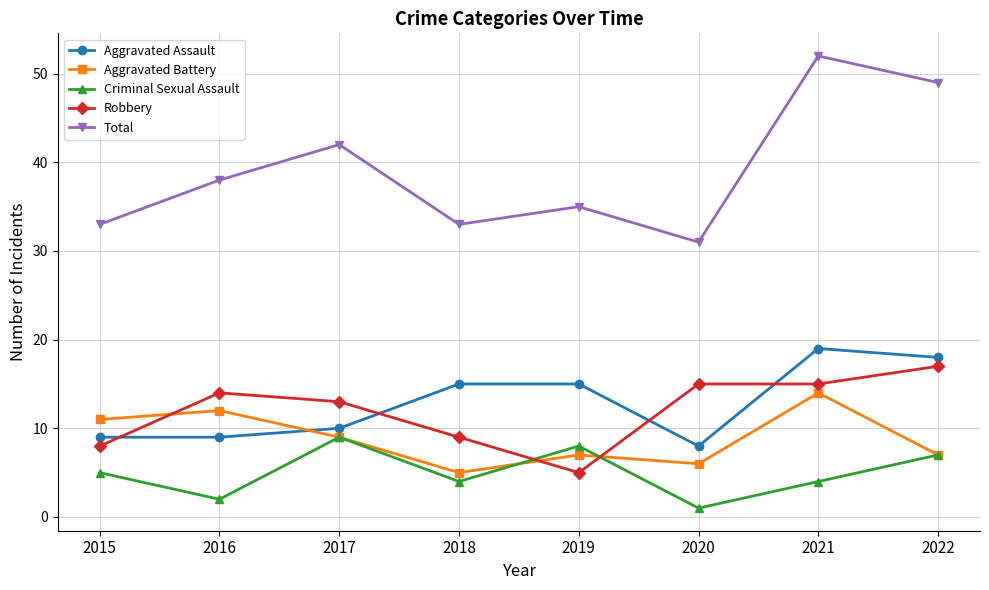

True or false: Total has more than 1 interior local peaks.

True